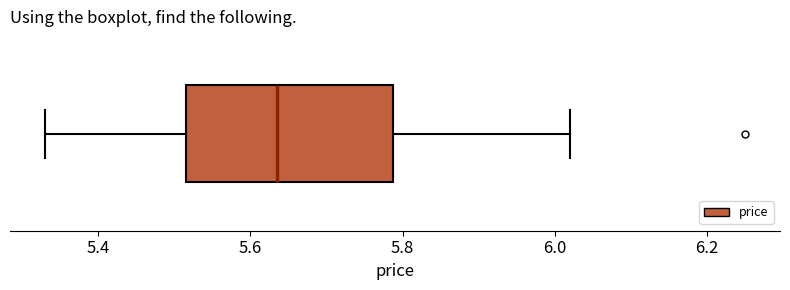

Where is the left edge of the box on the x-axis? The values are not printed on the chart, so give them approximately, as read against the axis.

5.52